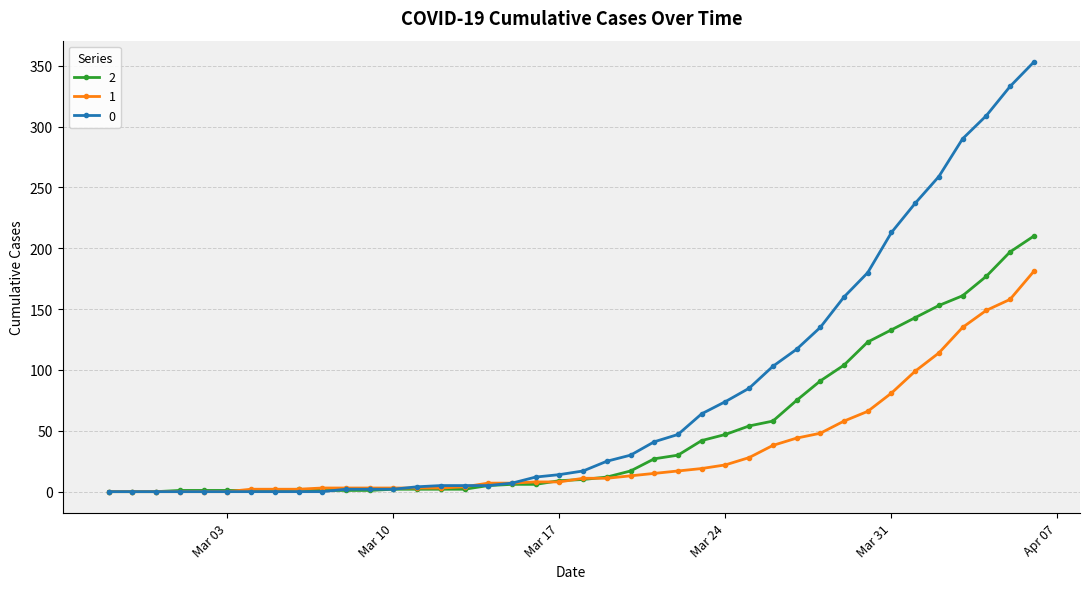

At how many categories does at least one series exceed 34?

17